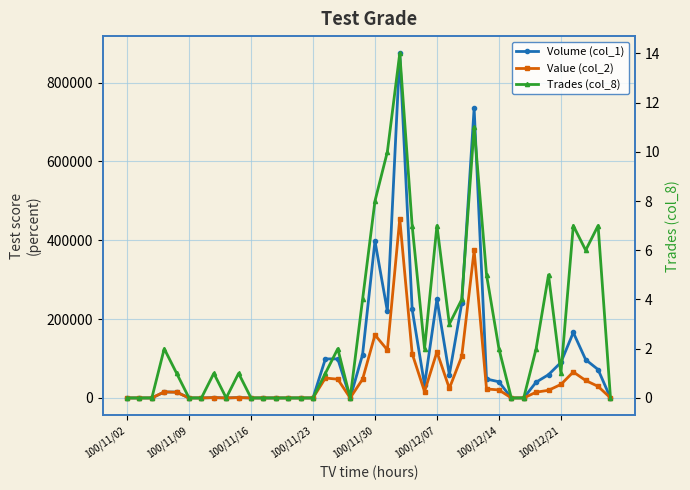

The value of Value (col_2) at 32 is -182720. True or false?

False